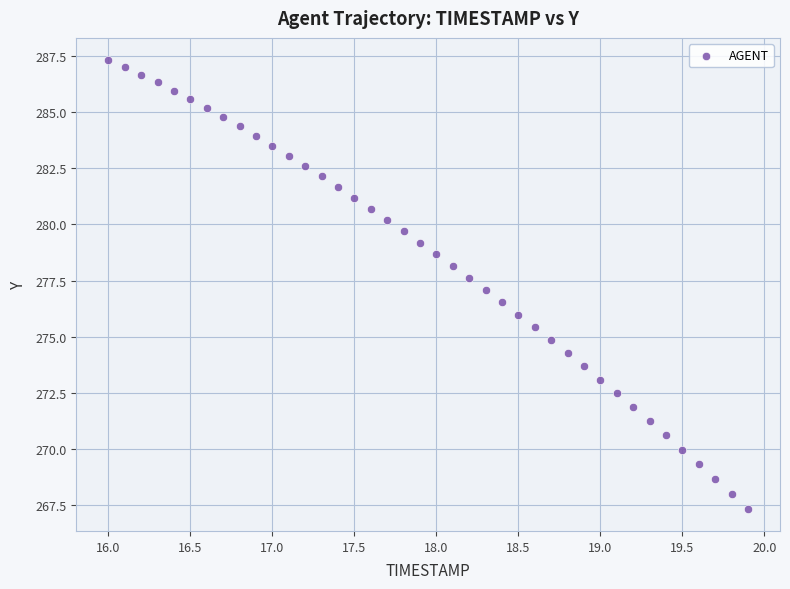

What is the range of Y values (max minus min)?

19.9